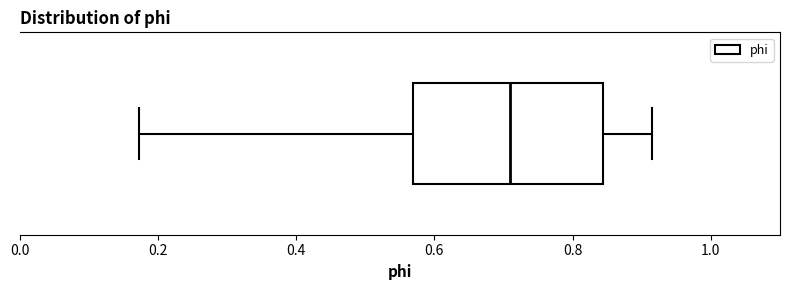

Where does the right whisker of the box end on the x-axis? The values are not printed on the chart, so give them approximately, as read against the axis.

0.92